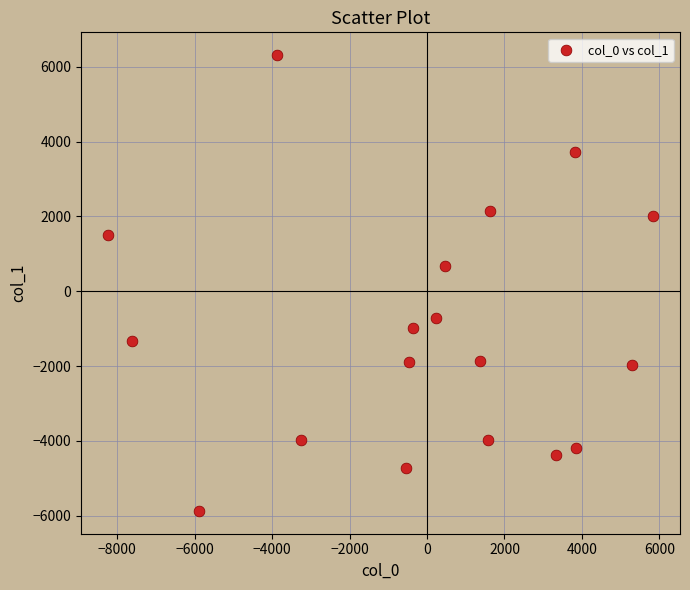

What Y value in the scatter plot is closest to 220?

687.2